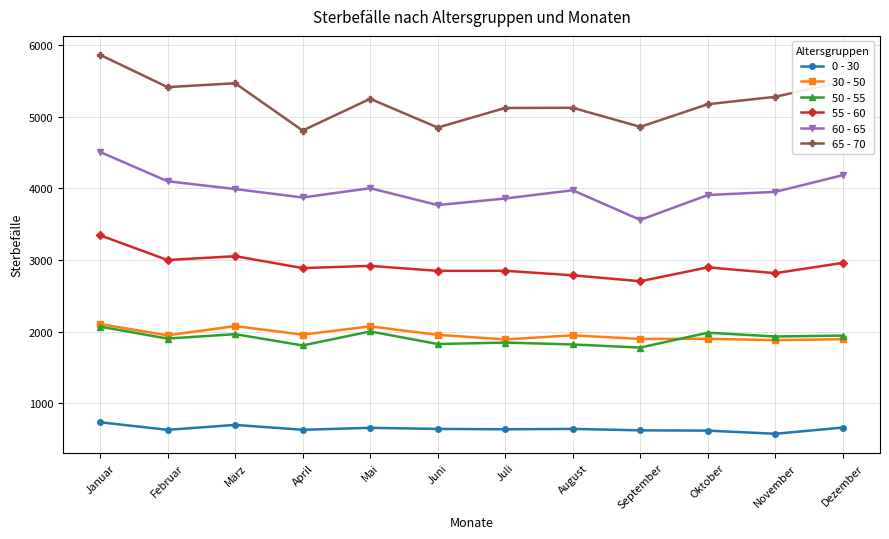

What is the smallest value displayed?

573